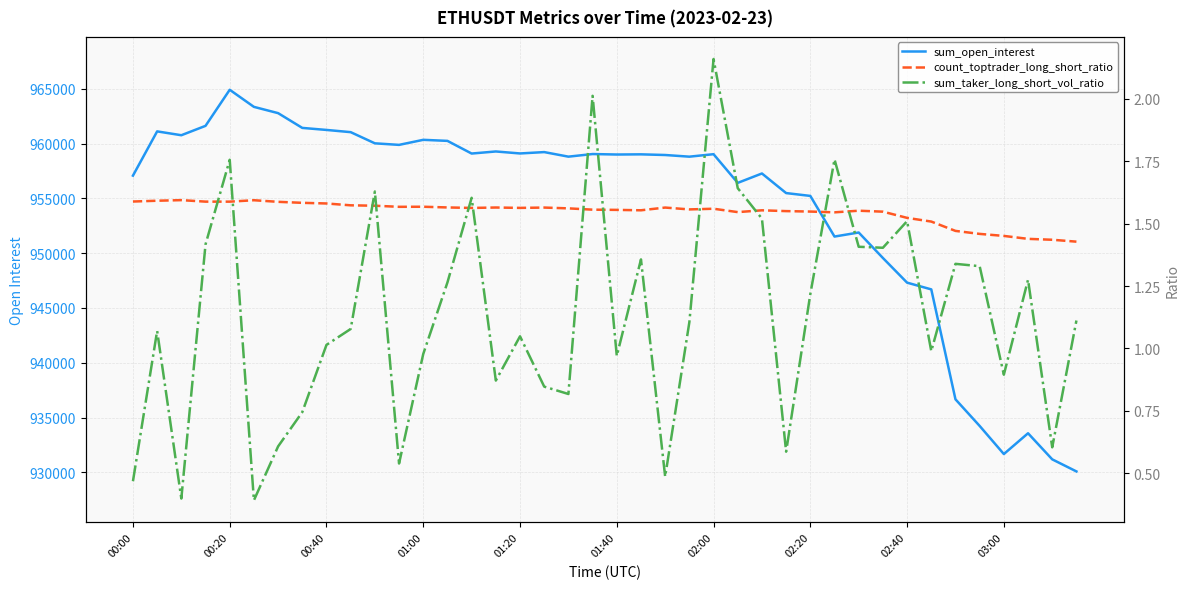

Is this an area chart (filled region under the line)?

No